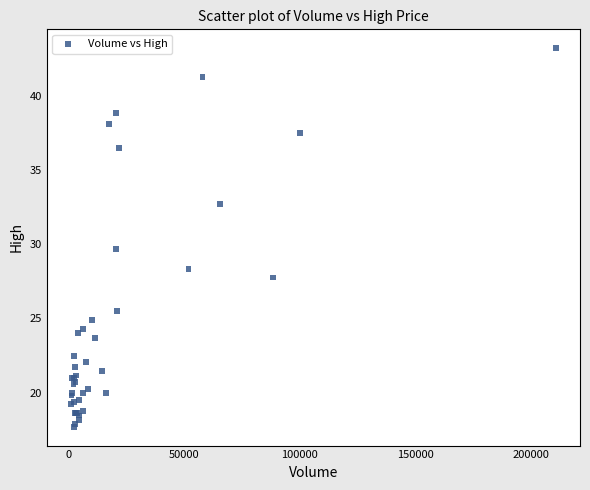

What Y value in the scatter plot is closest to 30?

29.7